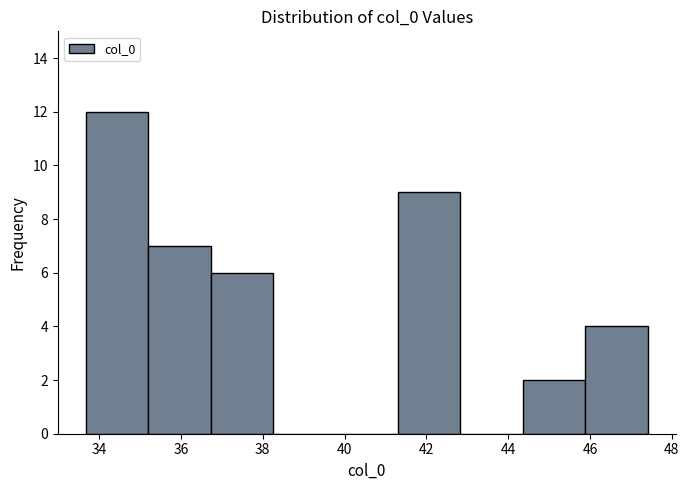

Reading left to right, list every bar in this chart as the range it spans on the x-axis followed by its height. Neither the bar edges nor the heights are printed on the chart, so give them approximately, as read against the axes.

33.6 to 35.2: 12
35.2 to 36.8: 7
36.8 to 38.2: 6
38.2 to 39.8: 0
39.8 to 41.4: 0
41.4 to 42.8: 9
42.8 to 44.4: 0
44.4 to 45.8: 2
45.8 to 47.4: 4